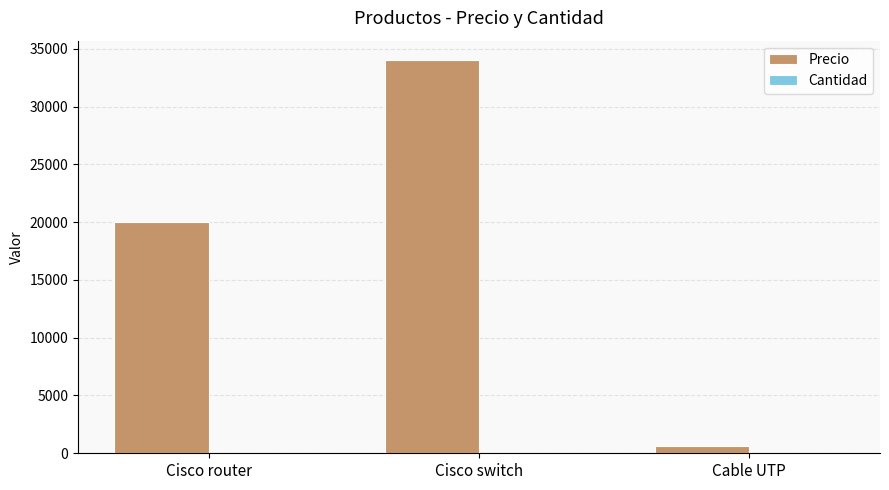

Read the Precio value at Cisco router, to the nearest 100.

20000